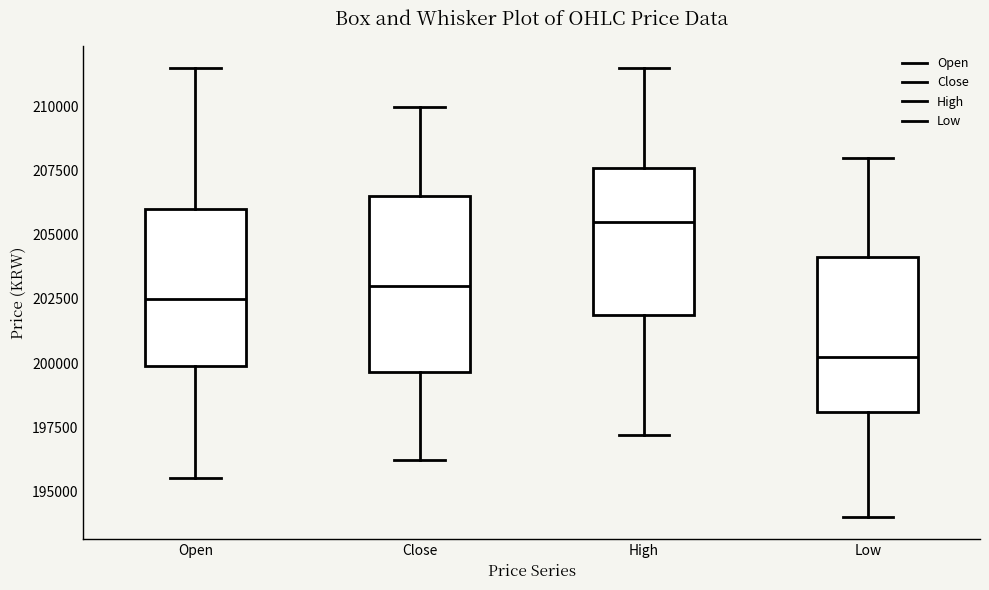

Reading left to right, transcribe this box plot: for each box, give where its median line is, the range the box spans, and where its two whiskers end, as read against the y-axis. The values are not printed on the chart, so give them approximately, as read against the axis.

Open: median 202500, box 200000 to 206000, whiskers 195500 to 211500
Close: median 203000, box 199500 to 206500, whiskers 196000 to 210000
High: median 205500, box 202000 to 207500, whiskers 197000 to 211500
Low: median 200500, box 198000 to 204000, whiskers 194000 to 208000